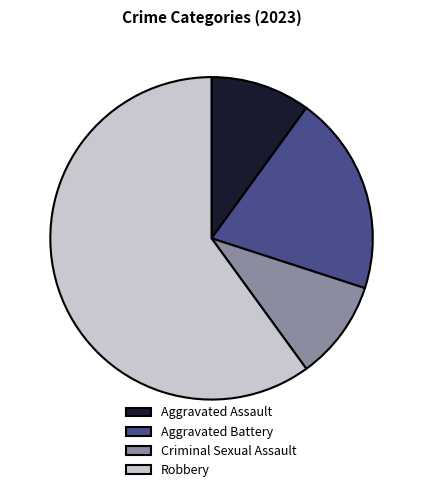

Do Aggravated Assault and Aggravated Battery together represent more than half of the pie?

No